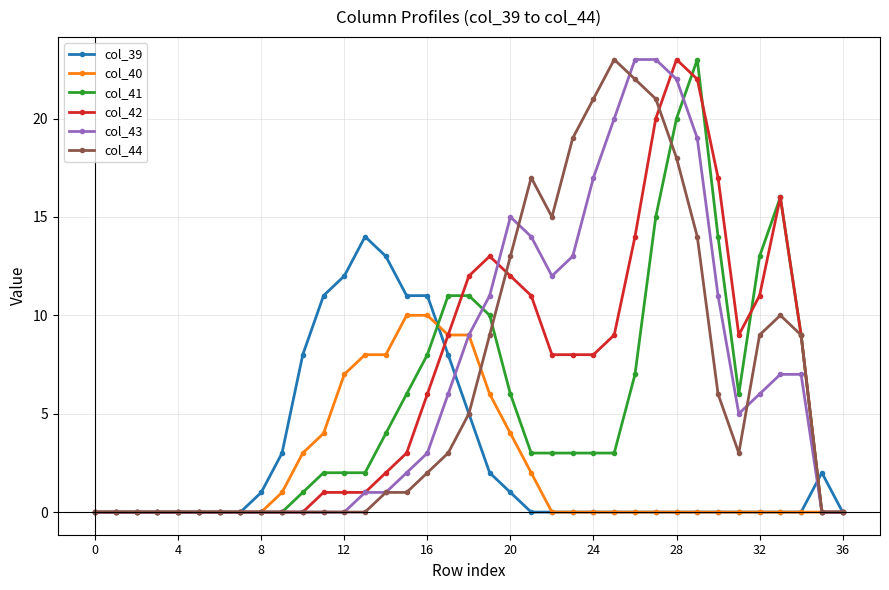

How many lines are shown in the chart?

6